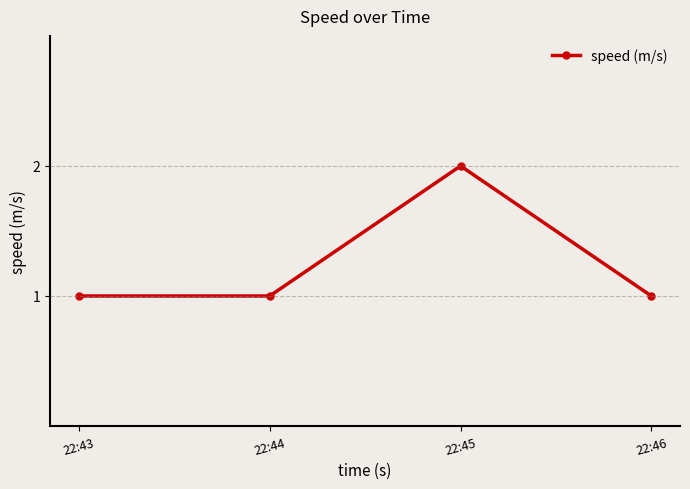

What is the sum of all values?

5